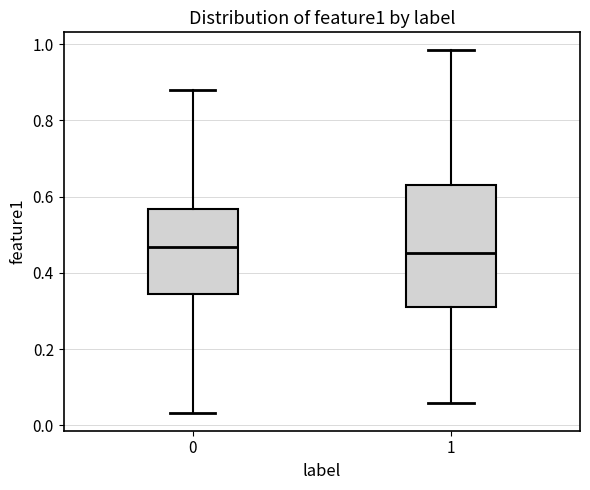

Which box is the tallest, from its lower edge to its upper edge?

1